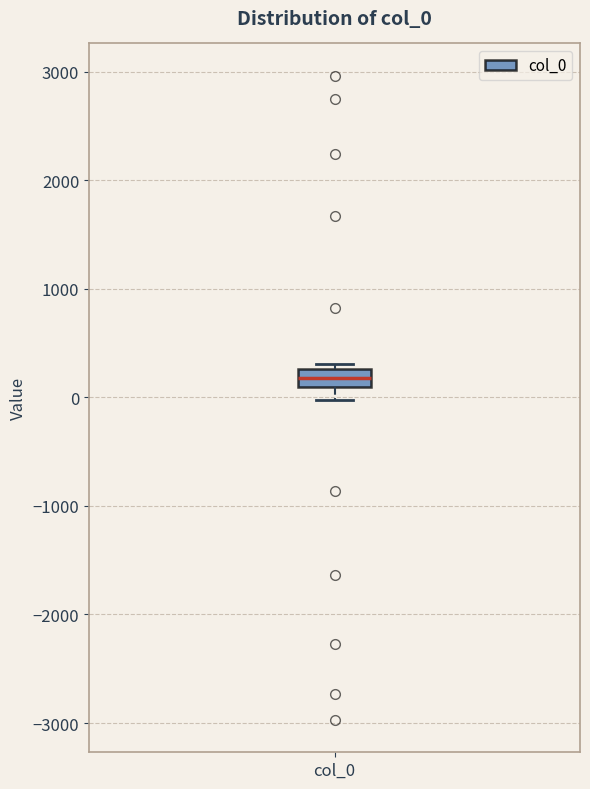

Read this box plot against the y-axis: the position of the median line, the range covered by the box, and the ends of both whiskers. The values are not printed on the chart, so give them approximately, as read against the axis.

median 200, box 100 to 300, whiskers 0 to 300 (just above the box's upper edge)